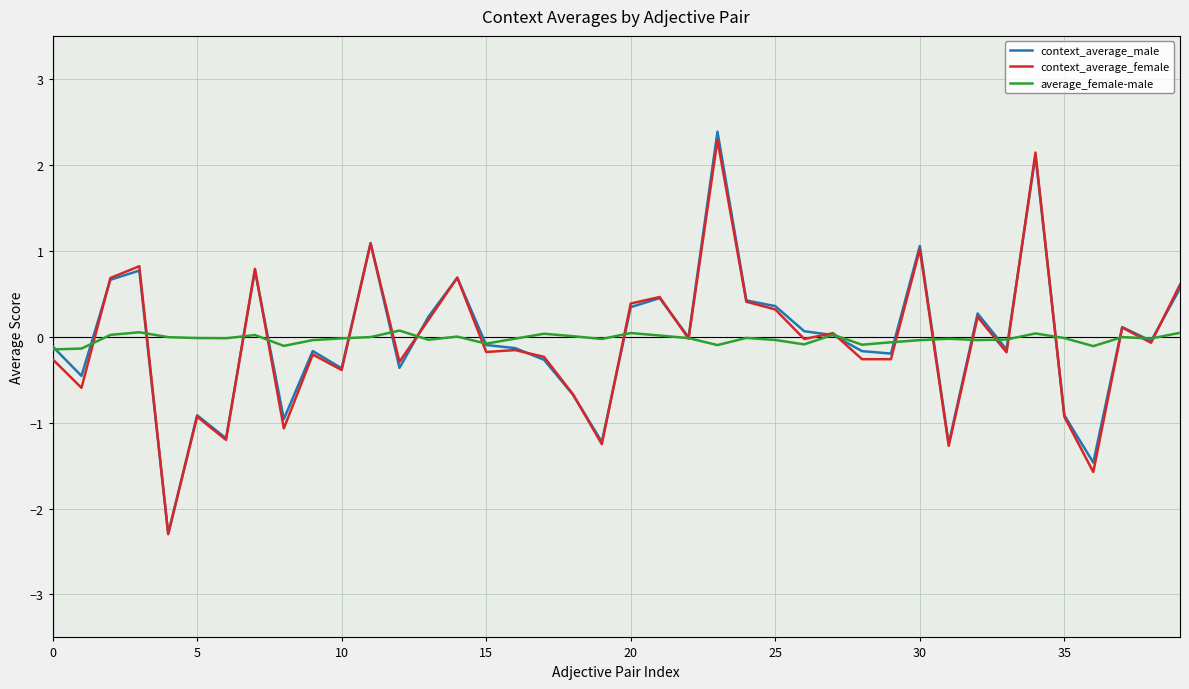

What is the lowest value of the context_average_male series?

-2.3